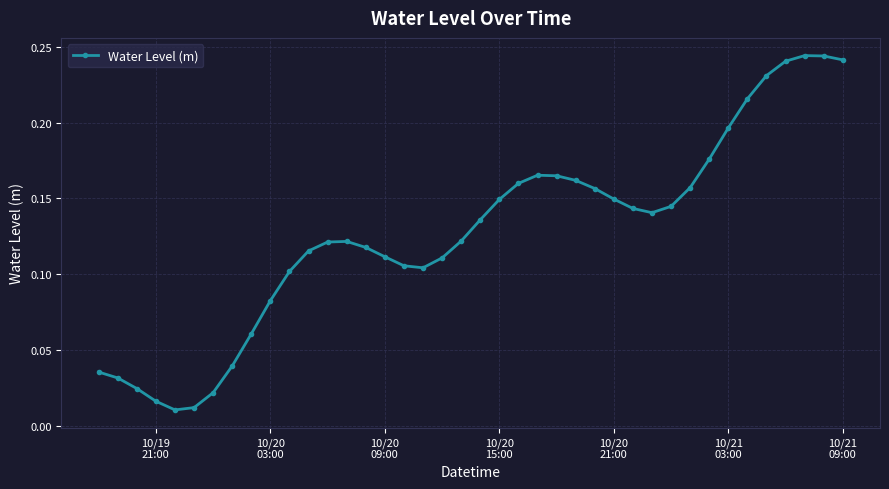

How many lines are shown in the chart?

1